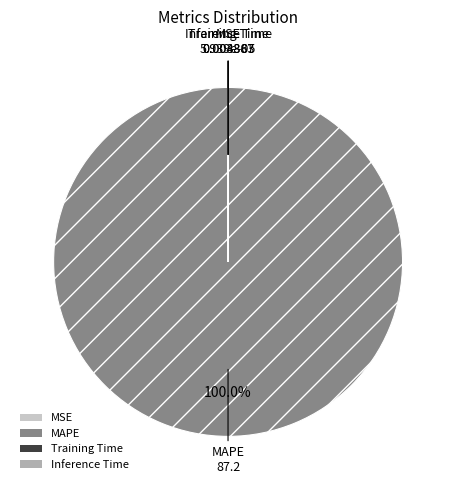

Is there any slice that represents more than half of the pie?

Yes